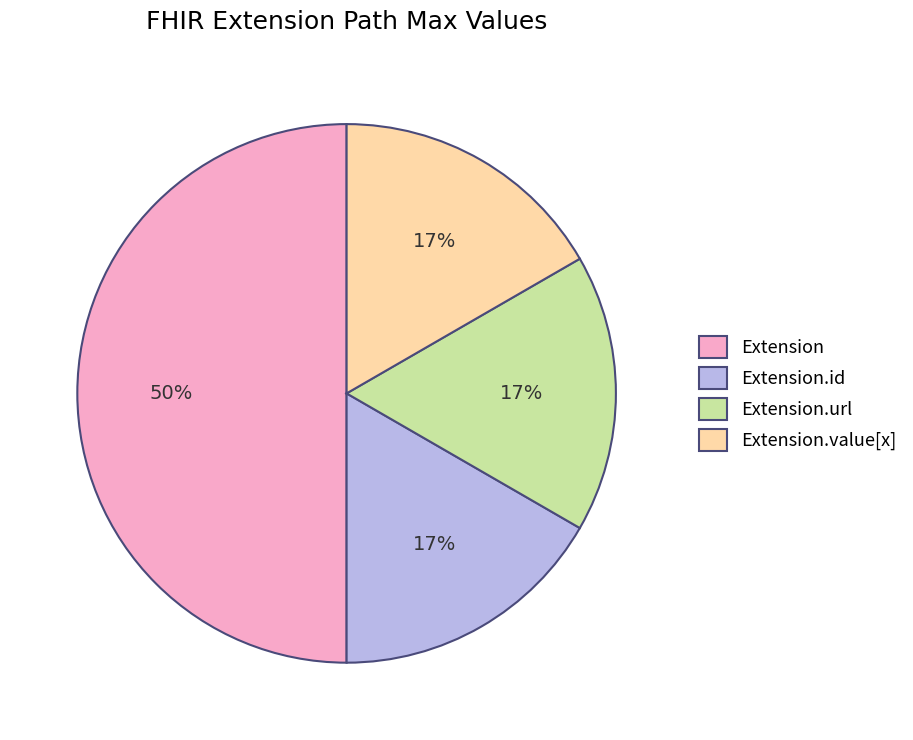

Is it true that Extension.value[x] is 1% of the pie?

False